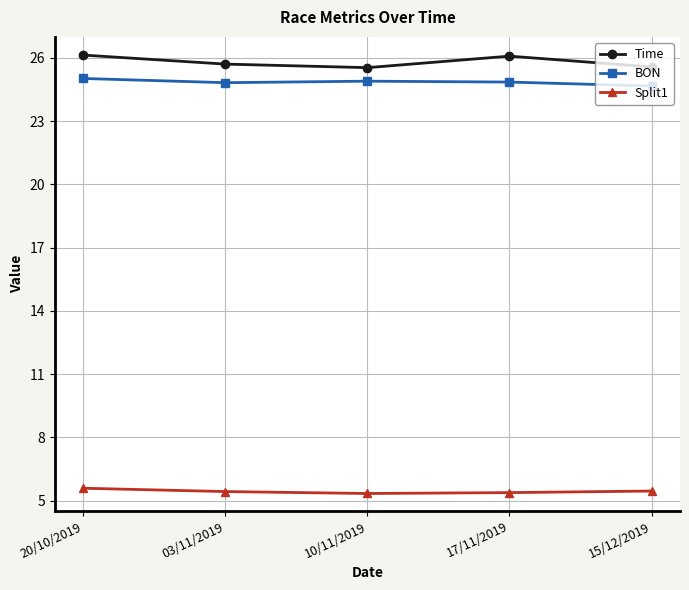

At 20/10/2019, list the series in order from largest to smallest.

Time, BON, Split1